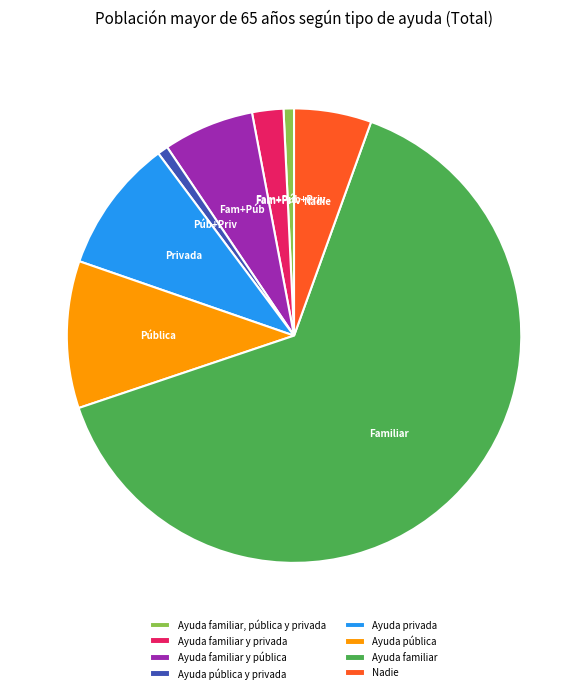

What is the ratio of the value at Ayuda familiar to the value at Ayuda privada?

6.8